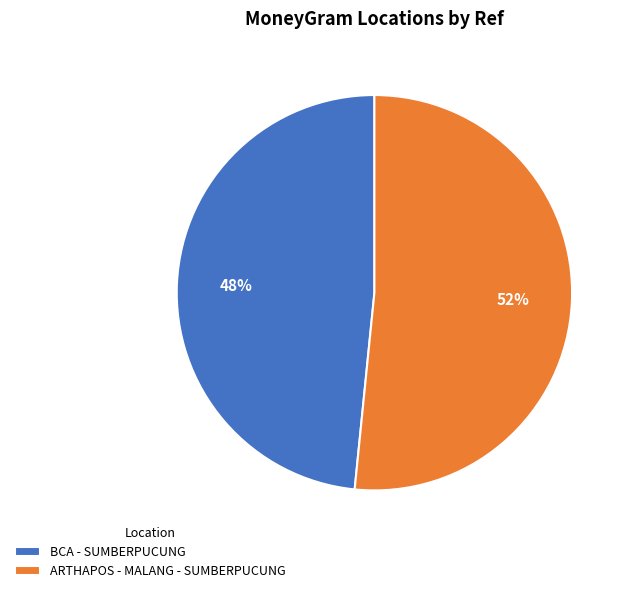

How many segments does this pie chart have?

2